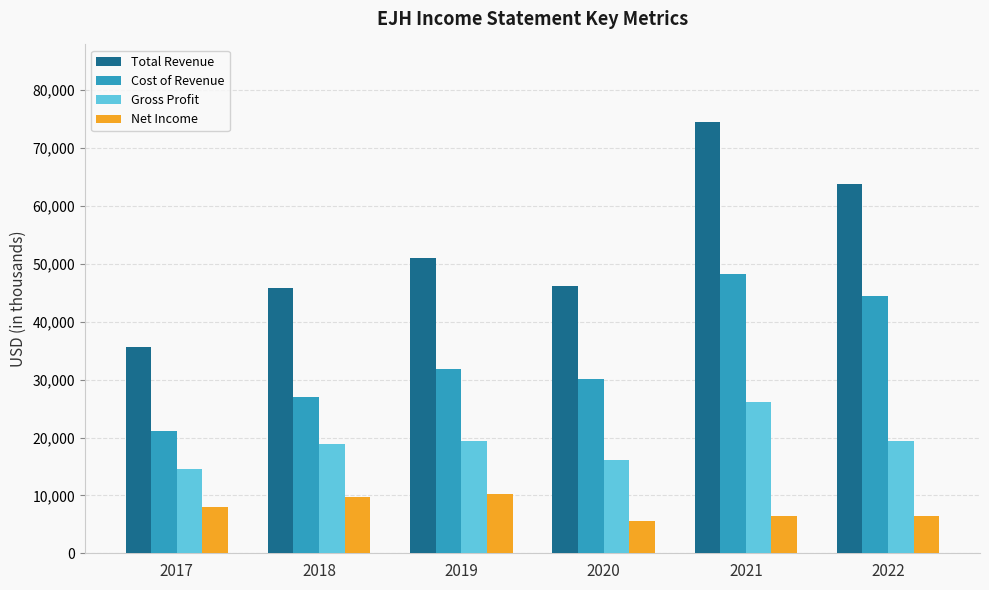

Which series has the largest total across all categories?

Total Revenue